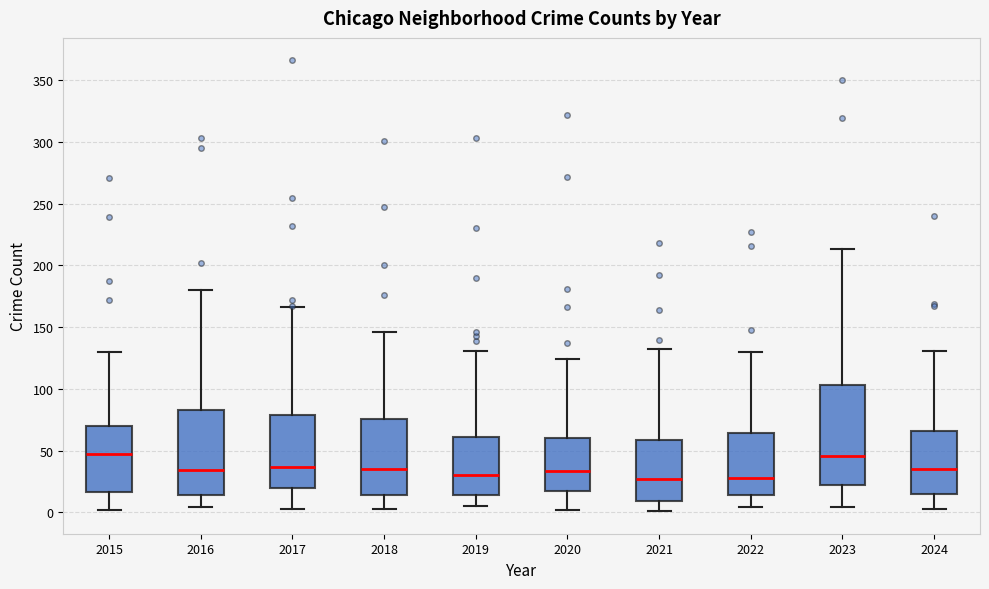

Reading left to right, transcribe this box plot: for each box, give where its median line is, the range the box spans, and where its two whiskers end, as read against the y-axis. The values are not printed on the chart, so give them approximately, as read against the axis.

2015: median 45, box 15 to 70, whiskers 0 to 130
2016: median 35, box 15 to 85, whiskers 5 to 180
2017: median 35, box 20 to 80, whiskers 5 to 165
2018: median 35, box 15 to 75, whiskers 5 to 145
2019: median 30, box 15 to 60, whiskers 5 to 130
2020: median 35, box 15 to 60, whiskers 0 to 125
2021: median 25, box 10 to 60, whiskers 0 to 130
2022: median 30, box 15 to 65, whiskers 5 to 130
2023: median 45, box 20 to 105, whiskers 5 to 215
2024: median 35, box 15 to 65, whiskers 5 to 130